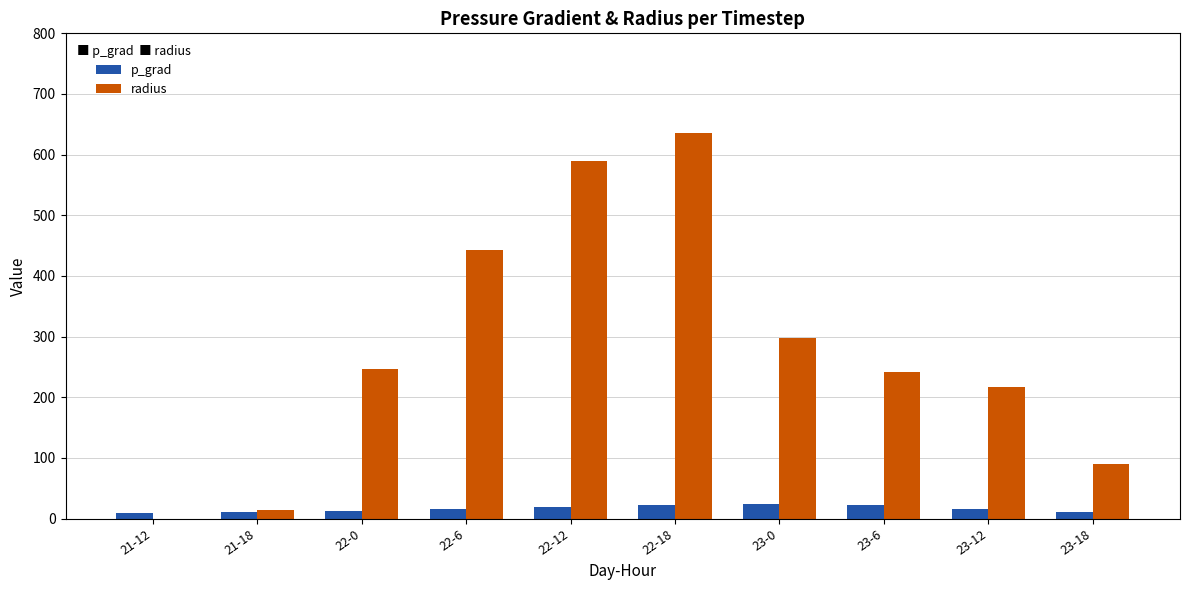

What is the greatest value displayed?

636.4